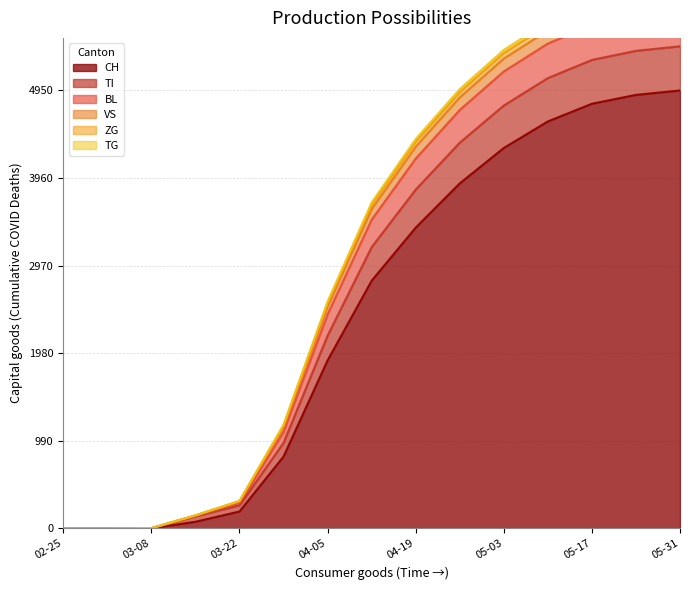

True or false: ZG has more than 2 interior local peaks.

False